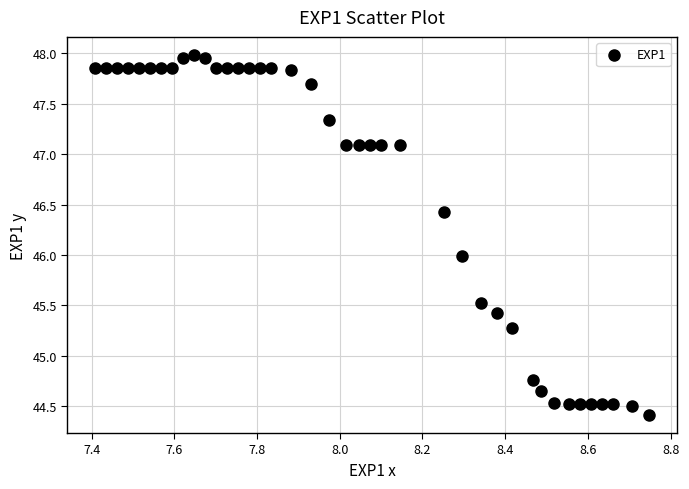

What is the range of Y values (max minus min)?

3.6